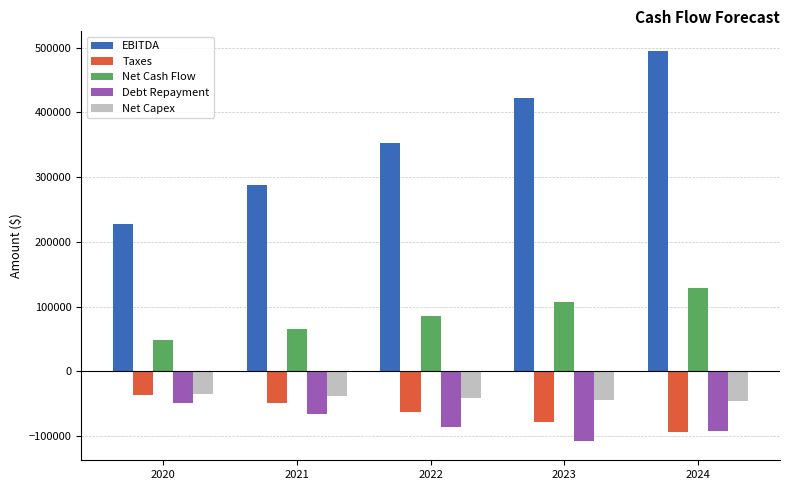

What is the value of the Net Cash Flow bar at the 3rd from the left?

85879.8